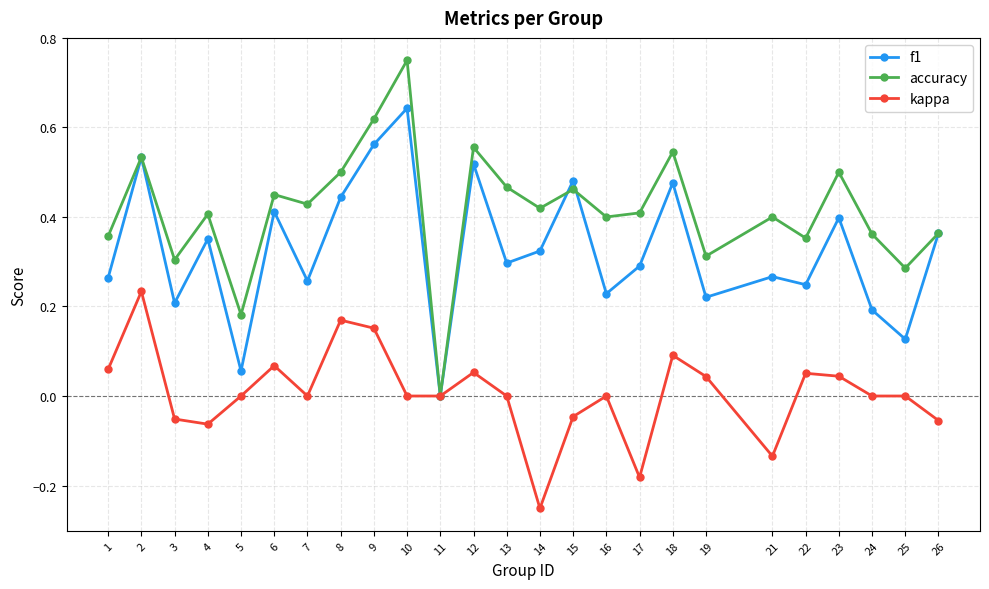

Does the chart display data point markers on the line(s)?

Yes